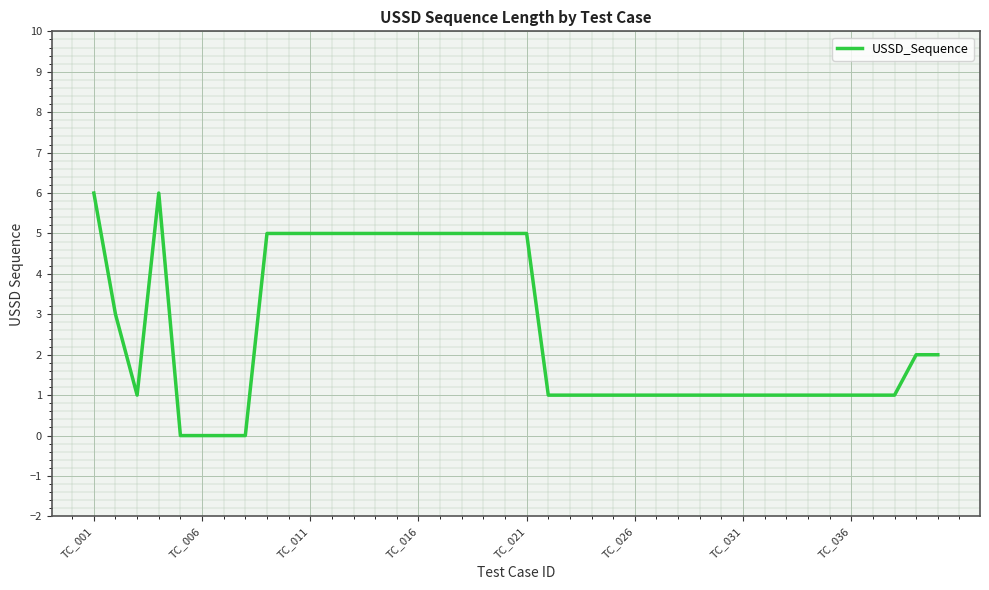

What is the difference between the maximum and minimum values?

6